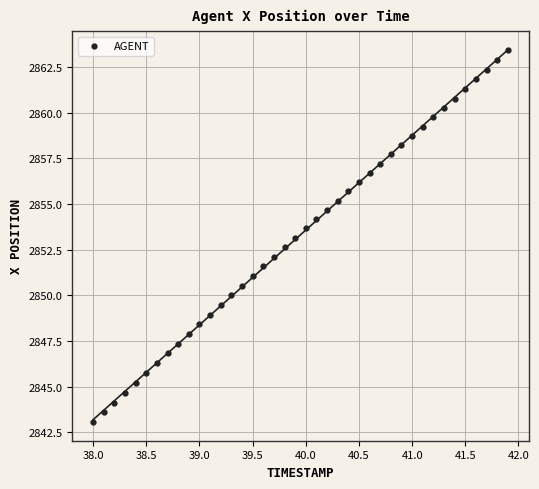

What is the range of X values (max minus min)?

3.9